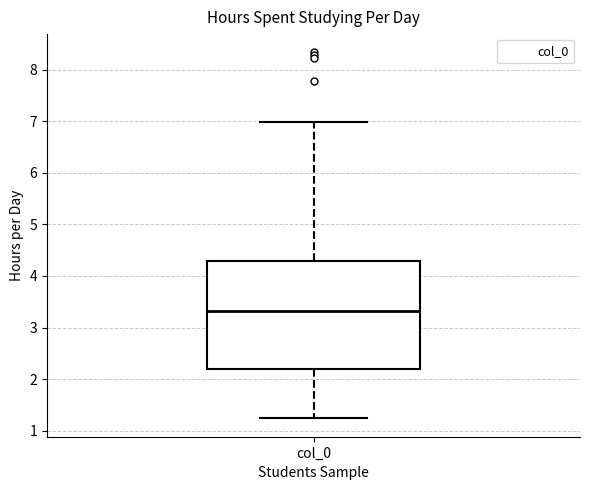

Where does the median line of the box for col_0 sit on the y-axis? The values are not printed on the chart, so give them approximately, as read against the axis.

3.3